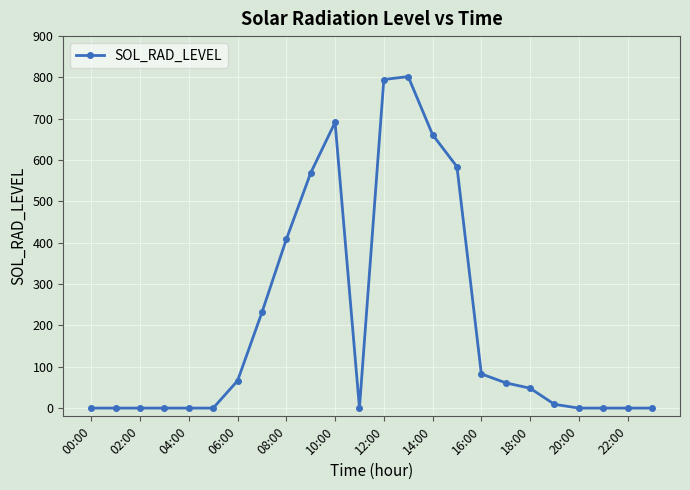

How many values are below 48?

12